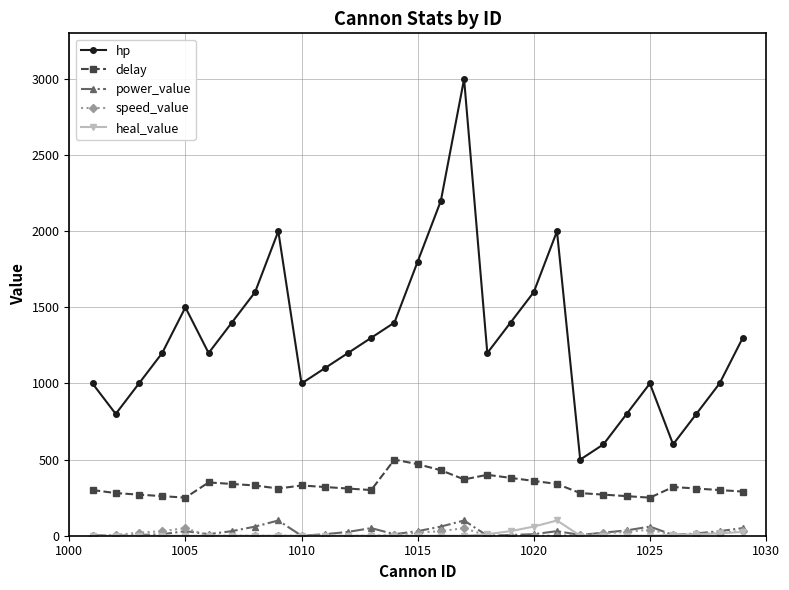

In hp, how many points are lower than both neighbors (excluding endpoints)?

6